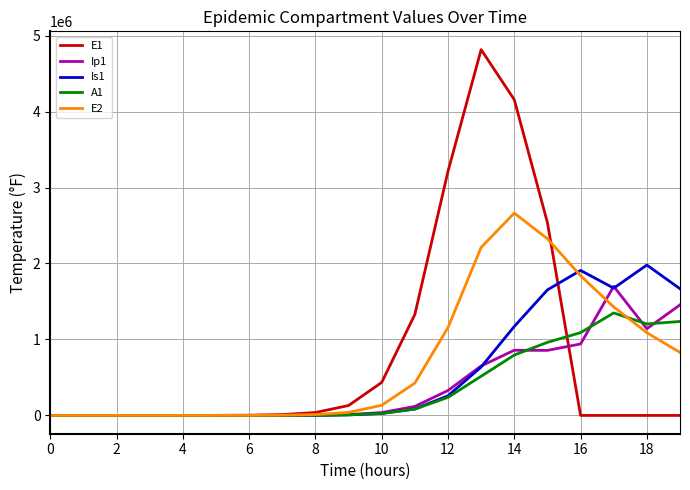

Which series has the largest range (max minus min)?

E1